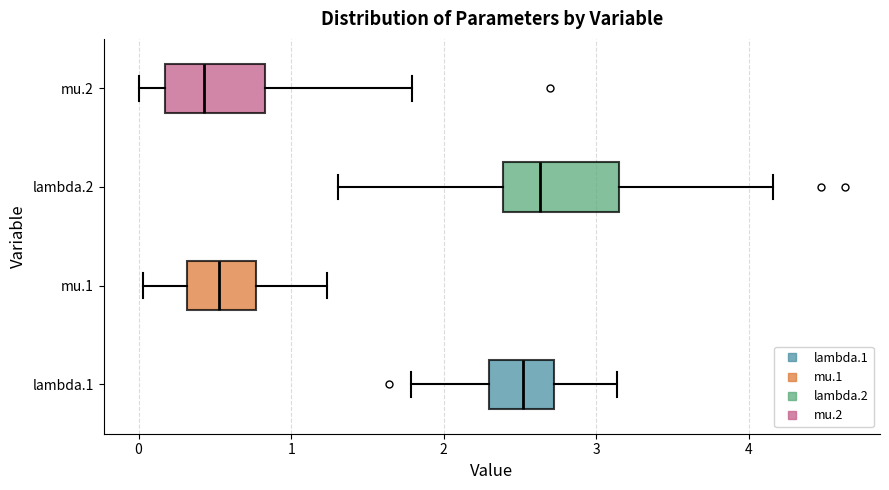

Which box is the widest, from its left edge to its right edge?

lambda.2